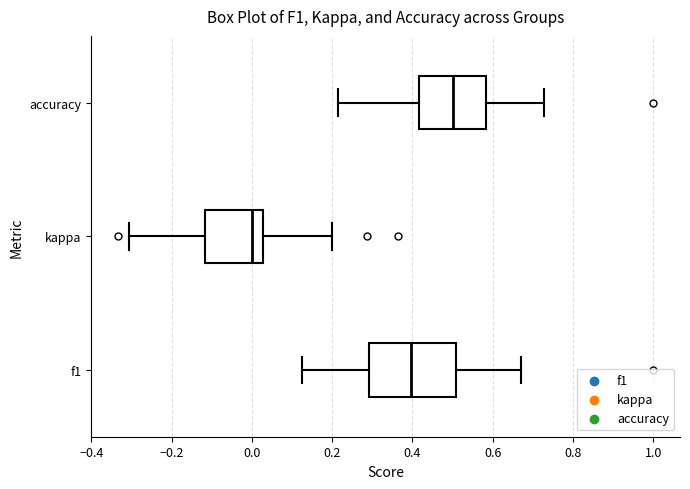

Reading bottom to top, read every box against the x-axis: the position of its median line, the range the box covers, and the ends of its whiskers. The values are not printed on the chart, so give them approximately, as read against the axis.

f1: median 0.40, box 0.30 to 0.50, whiskers 0.12 to 0.68
kappa: median 0.00, box -0.12 to 0.02, whiskers -0.30 to 0.20
accuracy: median 0.50, box 0.42 to 0.58, whiskers 0.22 to 0.72